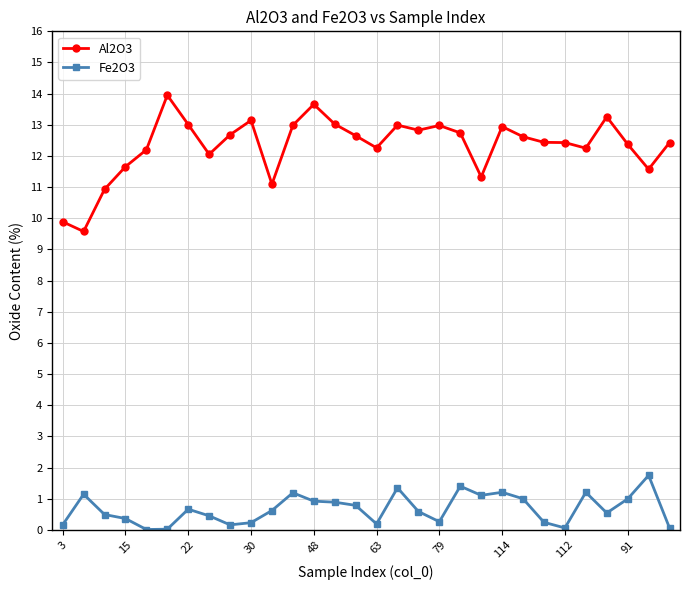

Which series has the largest range (max minus min)?

Al2O3